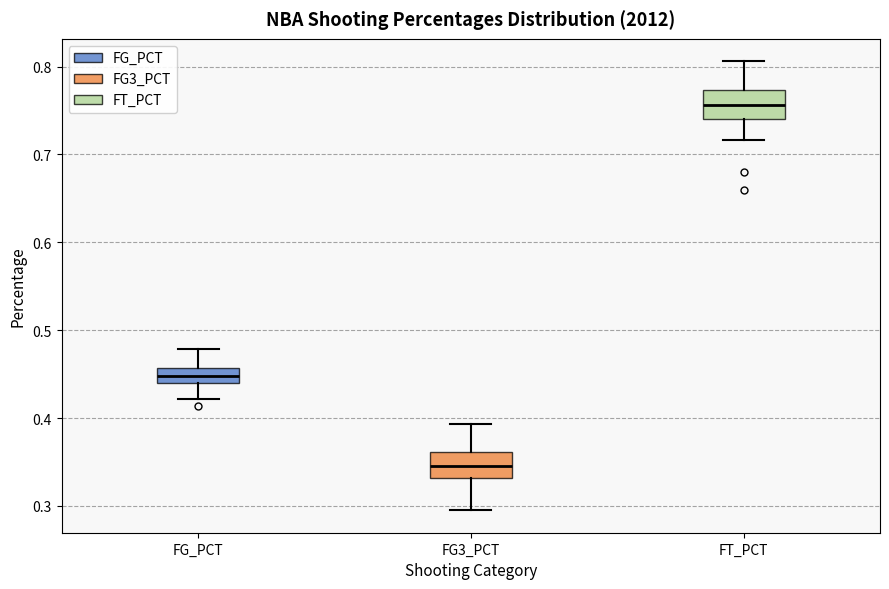

Reading left to right, read every box against the y-axis: the position of its median line, the range the box covers, and the ends of its whiskers. The values are not printed on the chart, so give them approximately, as read against the axis.

FG_PCT: median 0.45, box 0.44 to 0.46, whiskers 0.42 to 0.48
FG3_PCT: median 0.35, box 0.33 to 0.36, whiskers 0.30 to 0.39
FT_PCT: median 0.76, box 0.74 to 0.77, whiskers 0.72 to 0.81